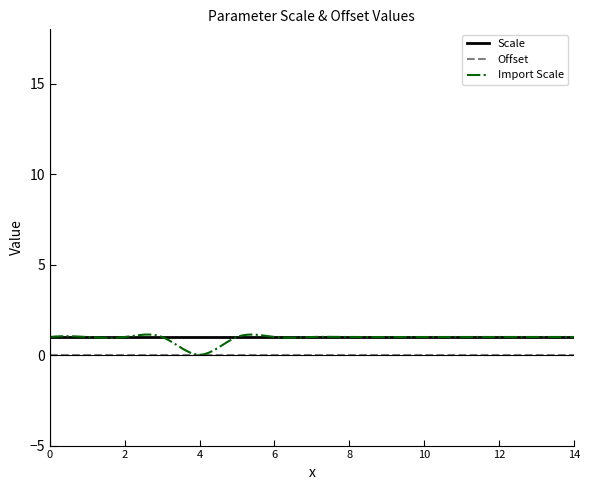

What is the greatest value displayed?

1.1